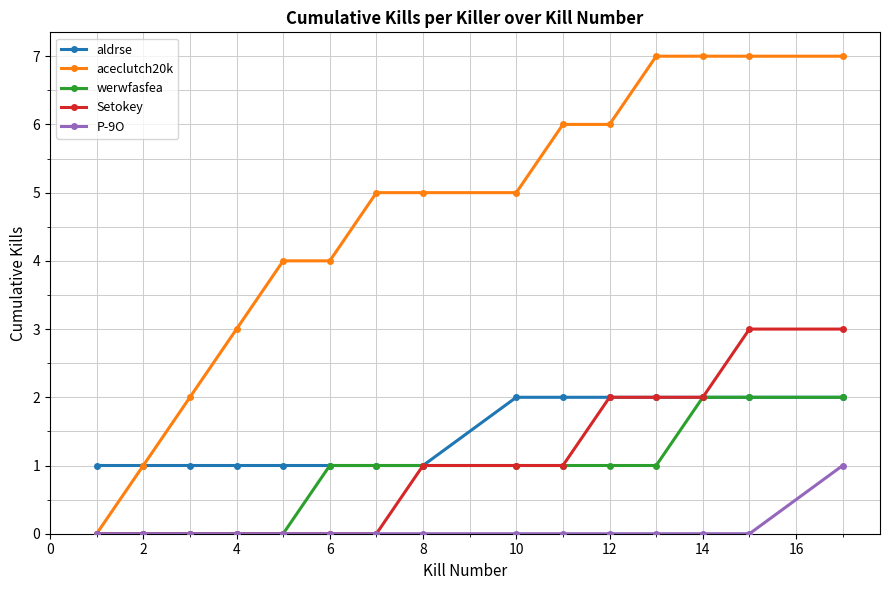

Which series has the widest spread of values?

aceclutch20k